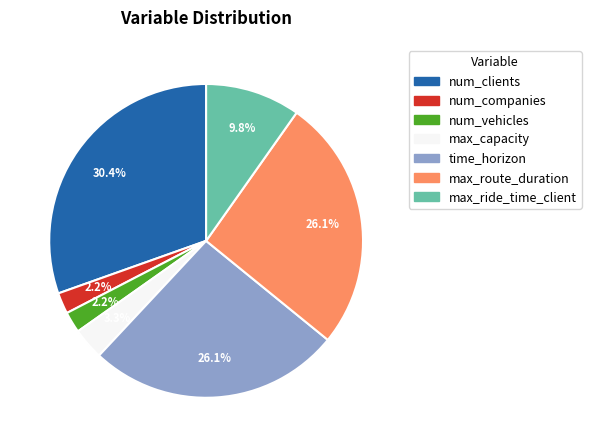

To the nearest percent, what percentage of the pie is max_route_duration?

26%